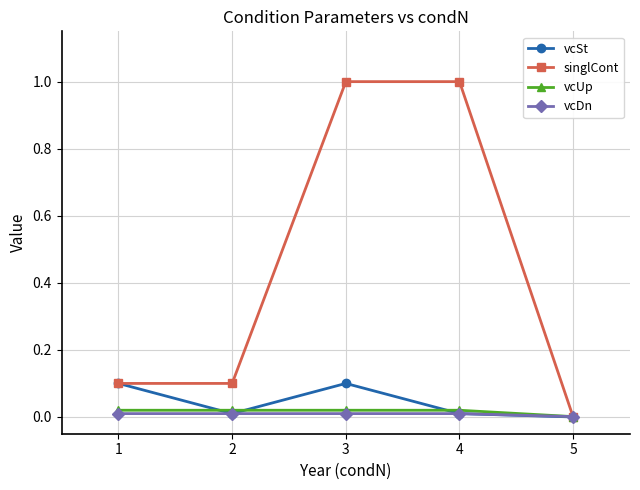

In vcSt, how many points are higher than both neighbors (excluding endpoints)?

1